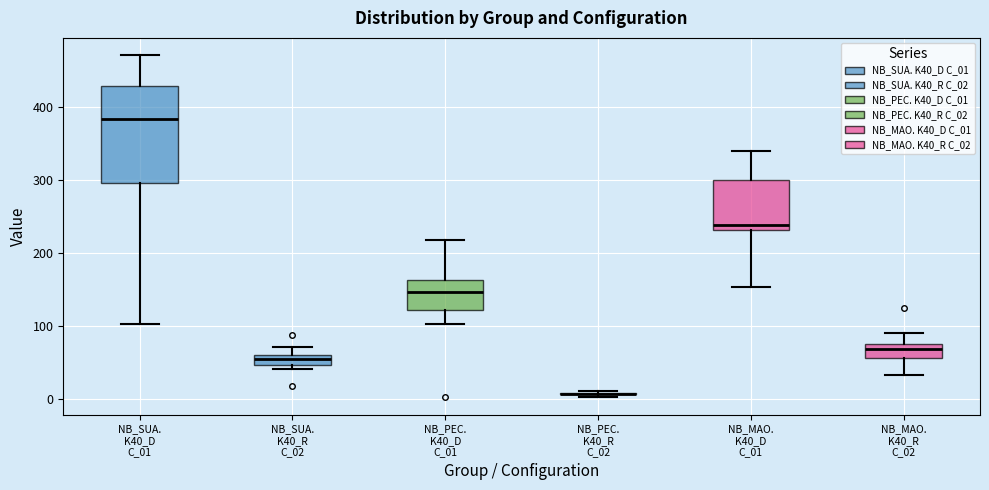

Where is the upper edge of the box for NB_MAO. K40_D C_01 on the y-axis? The values are not printed on the chart, so give them approximately, as read against the axis.

300